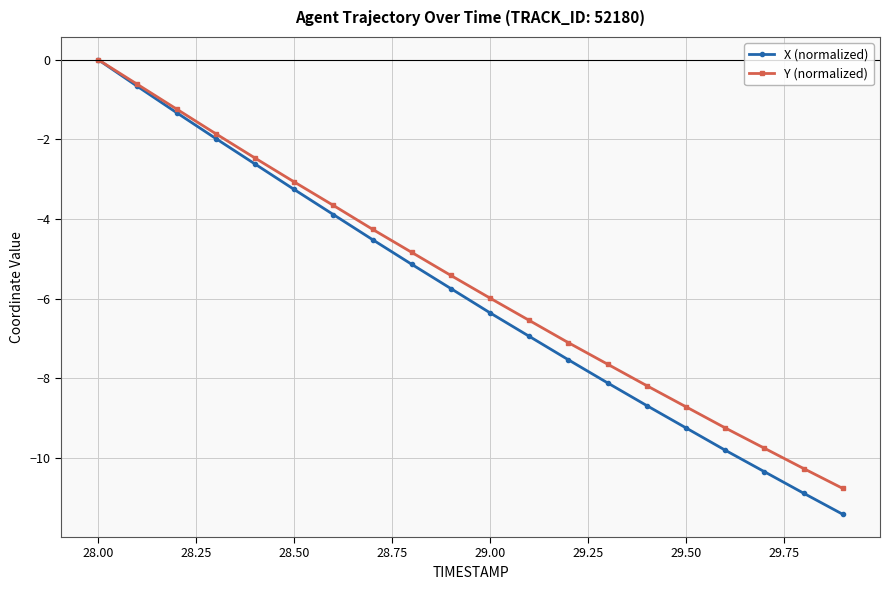

What is the lowest value of the Y (normalized) series?

-10.8